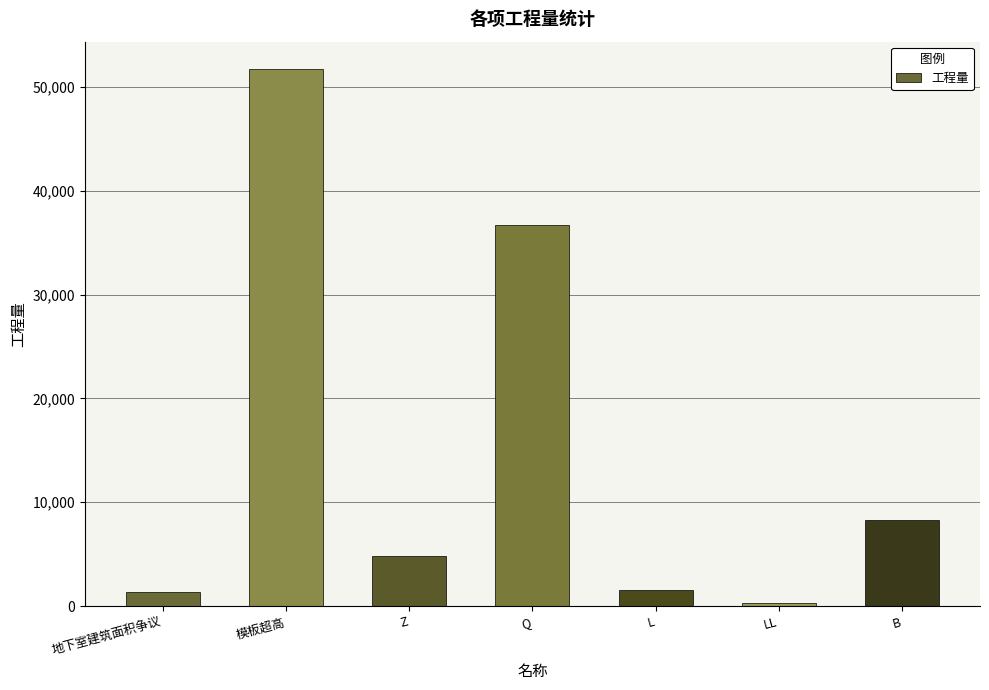

What is the difference between the maximum and second lowest values?

50398.1